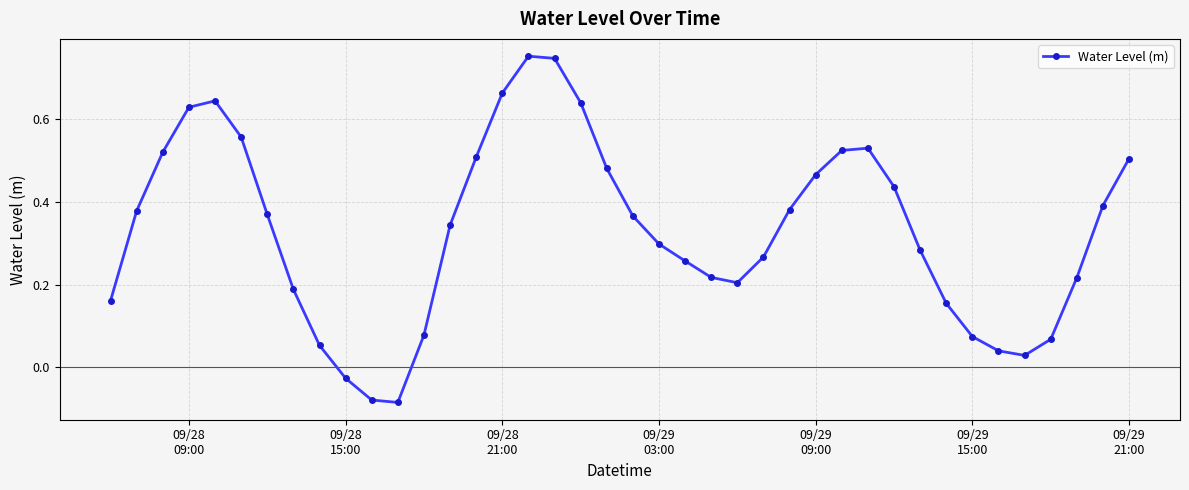

How many interior local valleys (lower than both neighbors) does the data have?

3